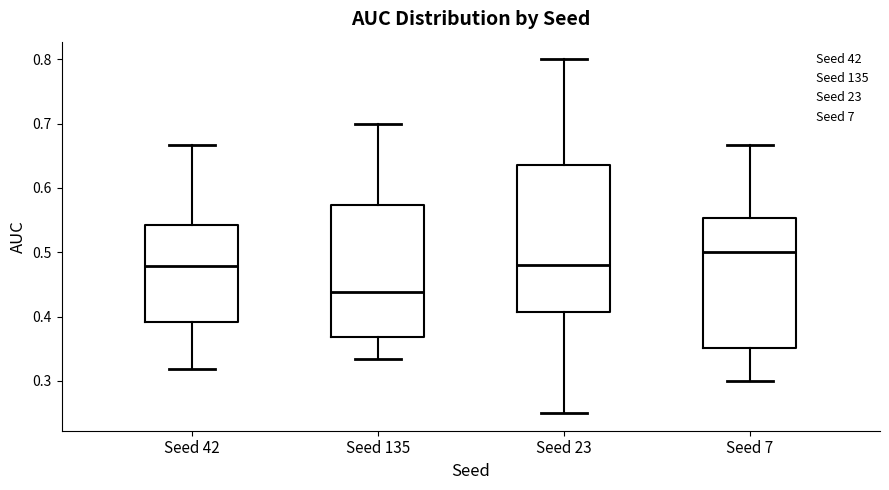

Reading left to right, transcribe this box plot: for each box, give where its median line is, the range the box spans, and where its two whiskers end, as read against the y-axis. The values are not printed on the chart, so give them approximately, as read against the axis.

Seed 42: median 0.48, box 0.39 to 0.54, whiskers 0.32 to 0.67
Seed 135: median 0.44, box 0.37 to 0.57, whiskers 0.33 to 0.70
Seed 23: median 0.48, box 0.41 to 0.64, whiskers 0.25 to 0.80
Seed 7: median 0.50, box 0.35 to 0.55, whiskers 0.30 to 0.67